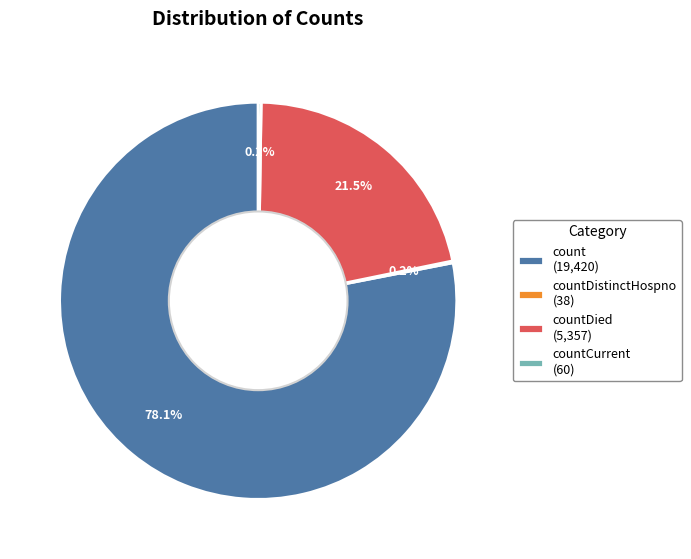

What is the largest slice in the pie chart?

count (19,420)